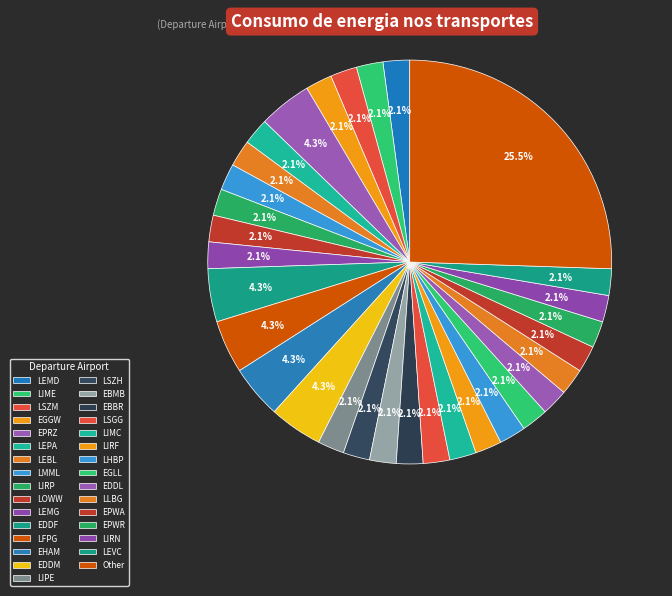

How many slices are in this pie chart?

31